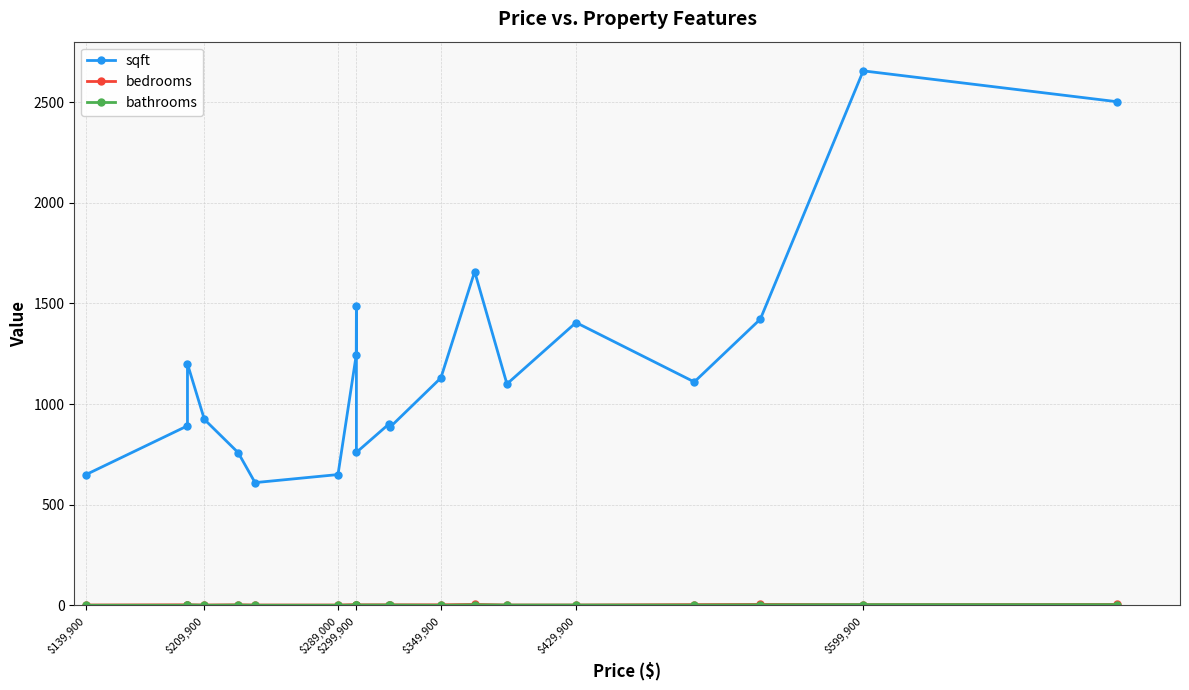

What is the approximate value of bedrooms at $139,900?

2